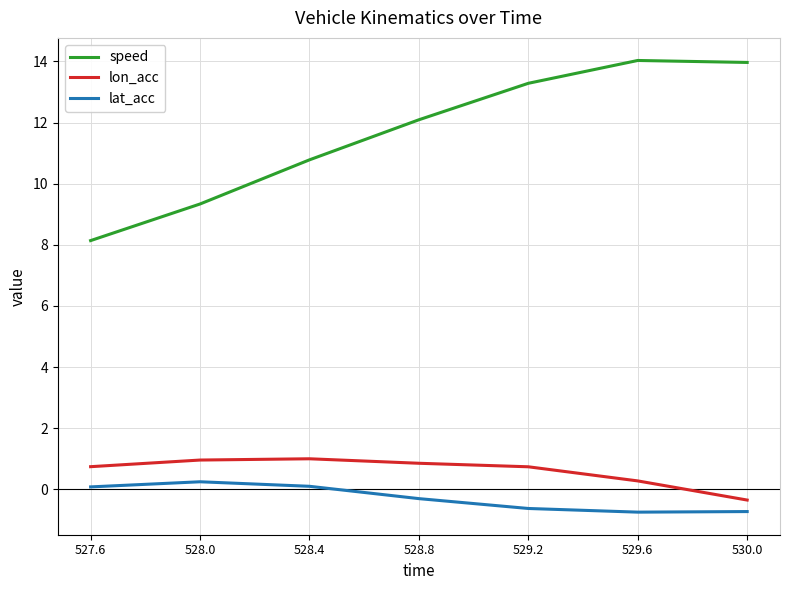

True or false: lon_acc and lat_acc intersect in this chart.

False